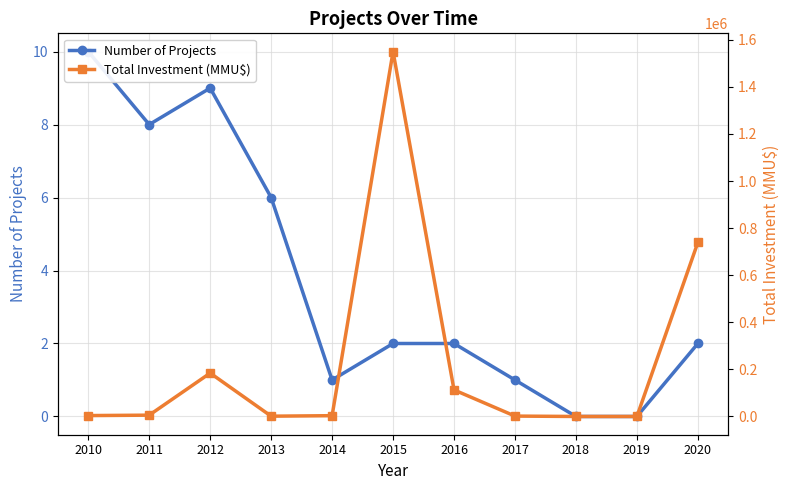

Reading left to right, list all the values displayed in this chart.

Number of Projects: 10	8	9	6	1	2	2	1	0	0	2
Total Investment (MMU$): 3850	5600	184350	1250	3400	1550000	112840	1670	0	0	739200